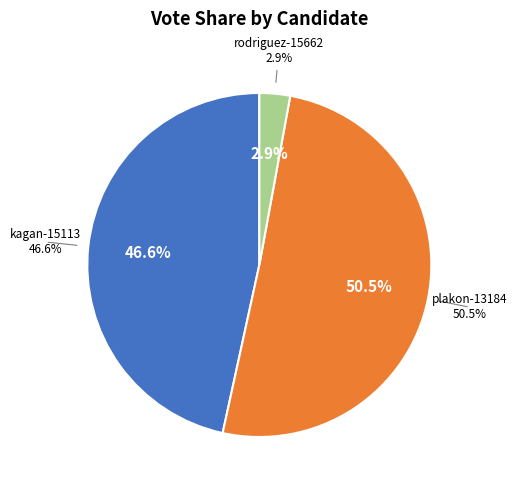

Count the number of slices in the pie.

3